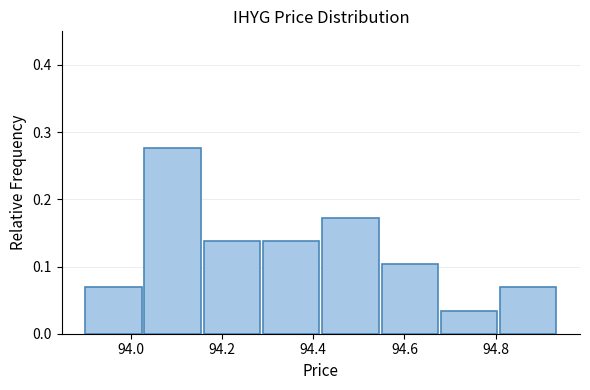

Reading left to right, list every bar in this chart as the range it spans on the x-axis followed by its height. Neither the bar edges nor the heights are printed on the chart, so give them approximately, as read against the axes.

93.90 to 94.03: 0.07
94.03 to 94.16: 0.28
94.16 to 94.29: 0.14
94.29 to 94.42: 0.14
94.42 to 94.55: 0.17
94.55 to 94.68: 0.10
94.68 to 94.81: 0.03
94.81 to 94.94: 0.07